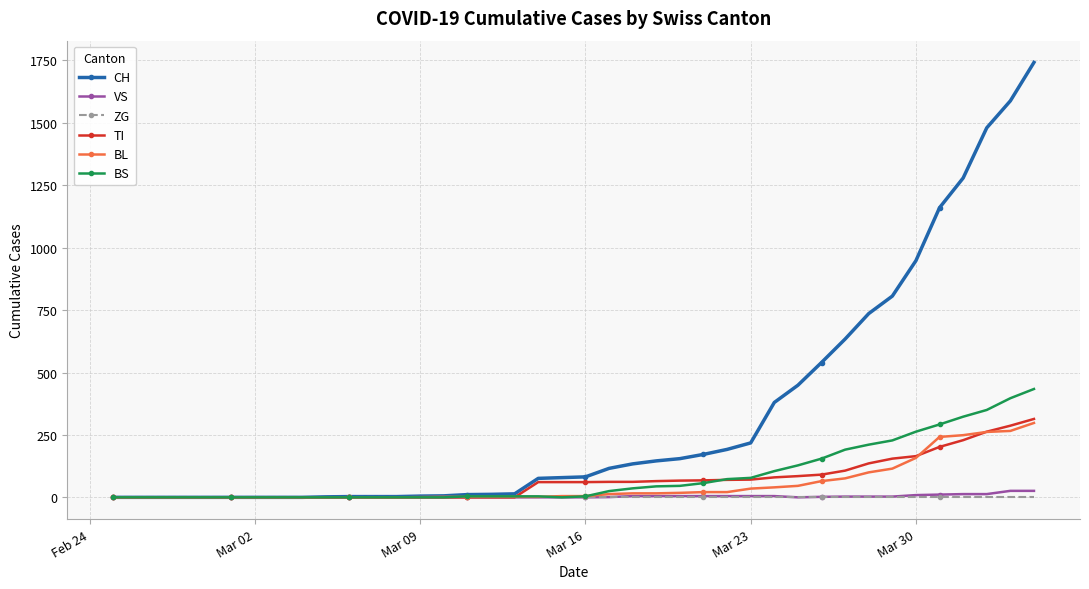

At how many categories does at least one series exceed 498?

10